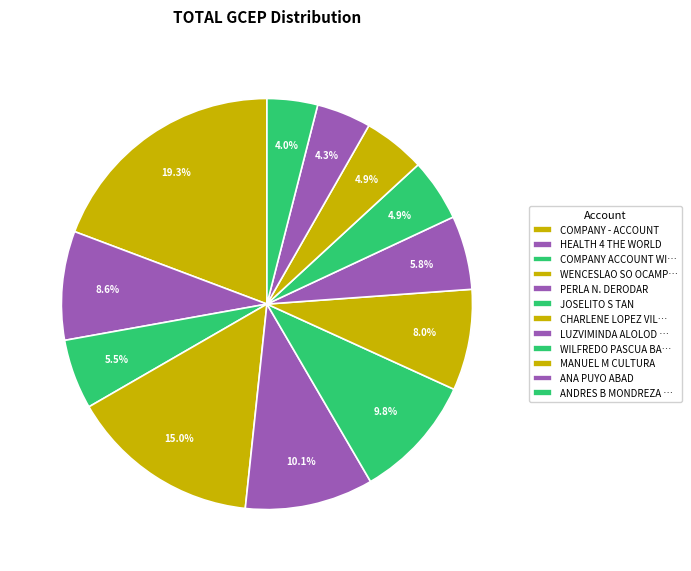

How many slices are in this pie chart?

12